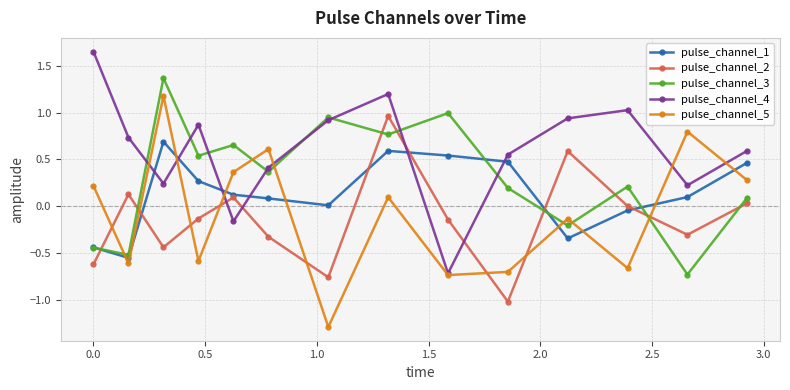

Which series has the largest total across all categories?

pulse_channel_4